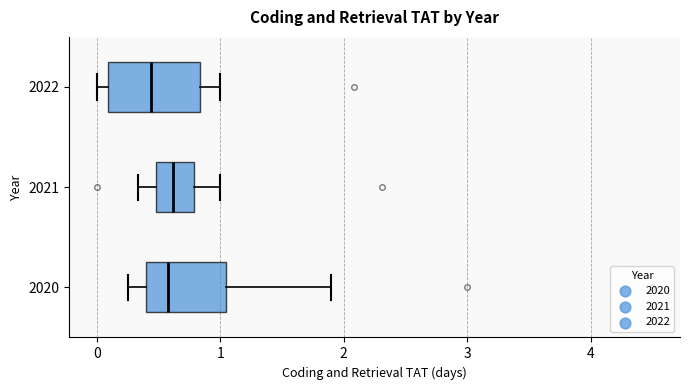

Reading bottom to top, transcribe this box plot: for each box, give where its median line is, the range the box spans, and where its two whiskers end, as read against the x-axis. The values are not printed on the chart, so give them approximately, as read against the axis.

2020: median 0.6, box 0.4 to 1.0, whiskers 0.3 to 1.9
2021: median 0.6, box 0.5 to 0.8, whiskers 0.3 to 1.0
2022: median 0.4, box 0.1 to 0.8, whiskers 0.0 to 1.0